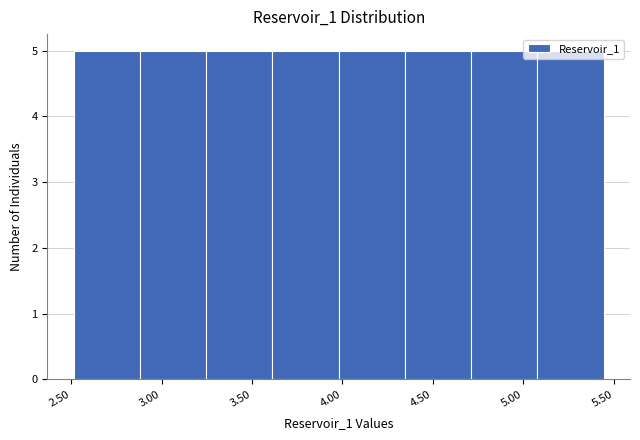

What is the height of the bar covering 5.10 to 5.45 on the x-axis? Neither the bar edges nor the heights are printed on the chart, so give them approximately, as read against the axes.

5